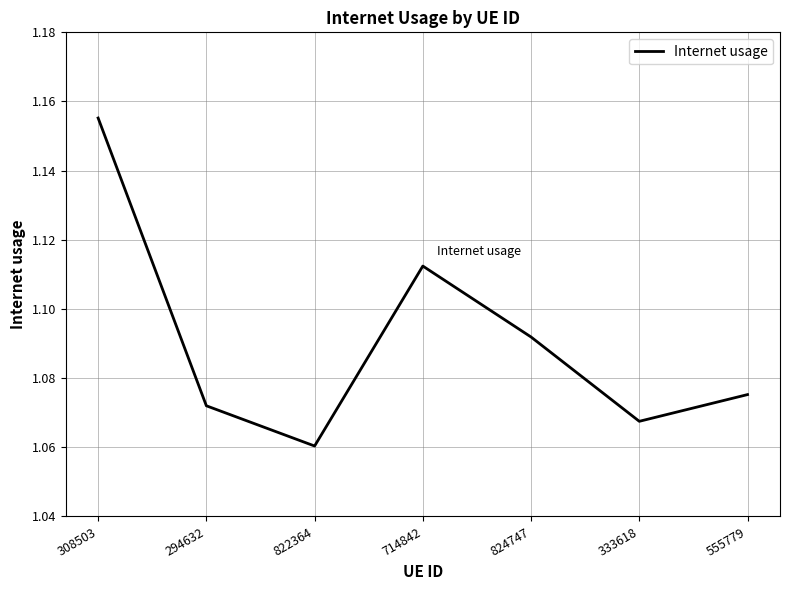

Where is the first local maximum?

714842